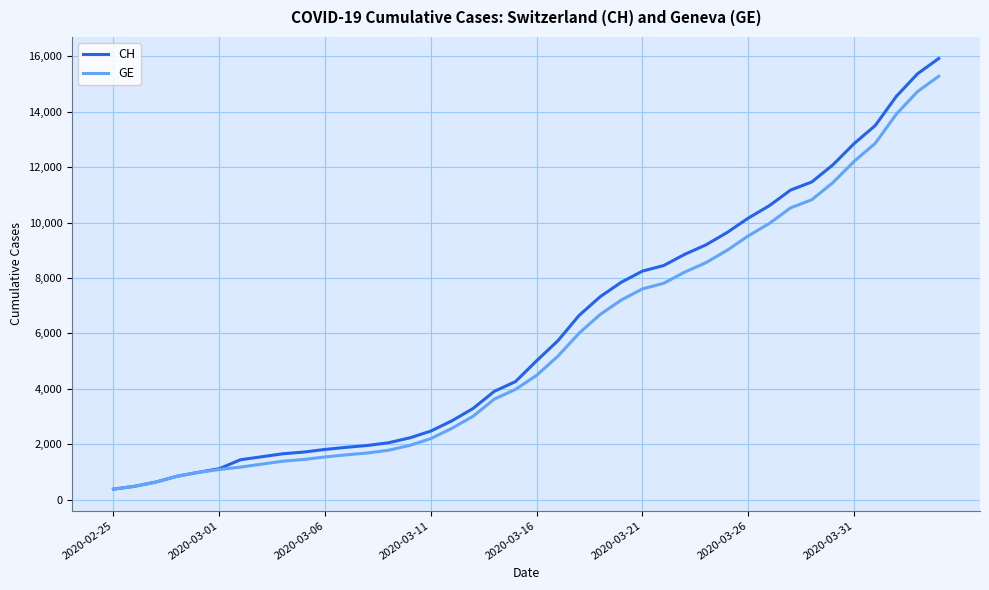

Which series has the largest range (max minus min)?

CH